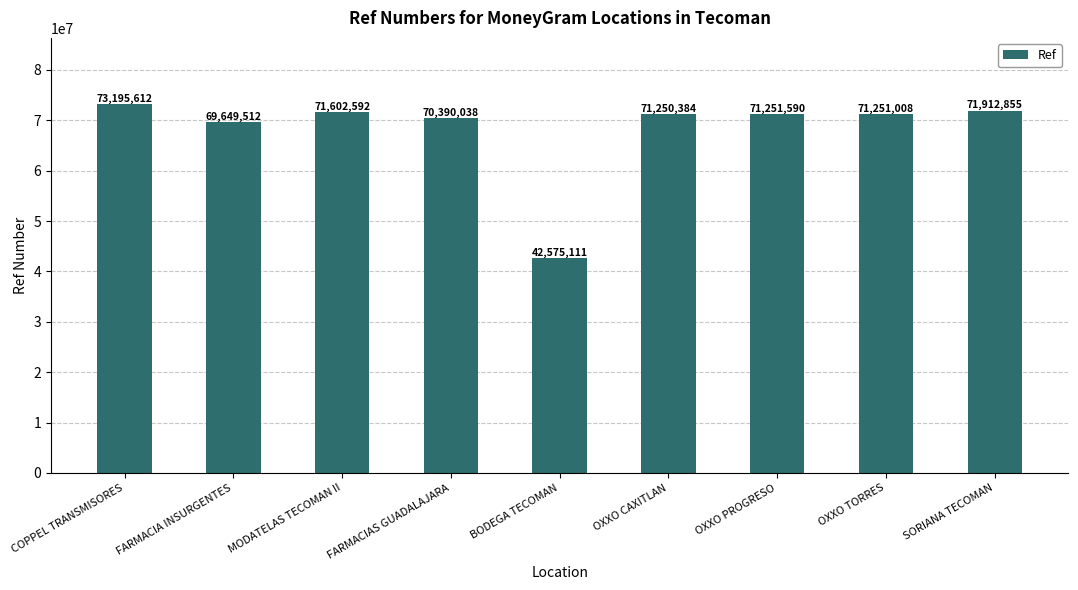

What is the value of the 1st bar from the left?

73195612